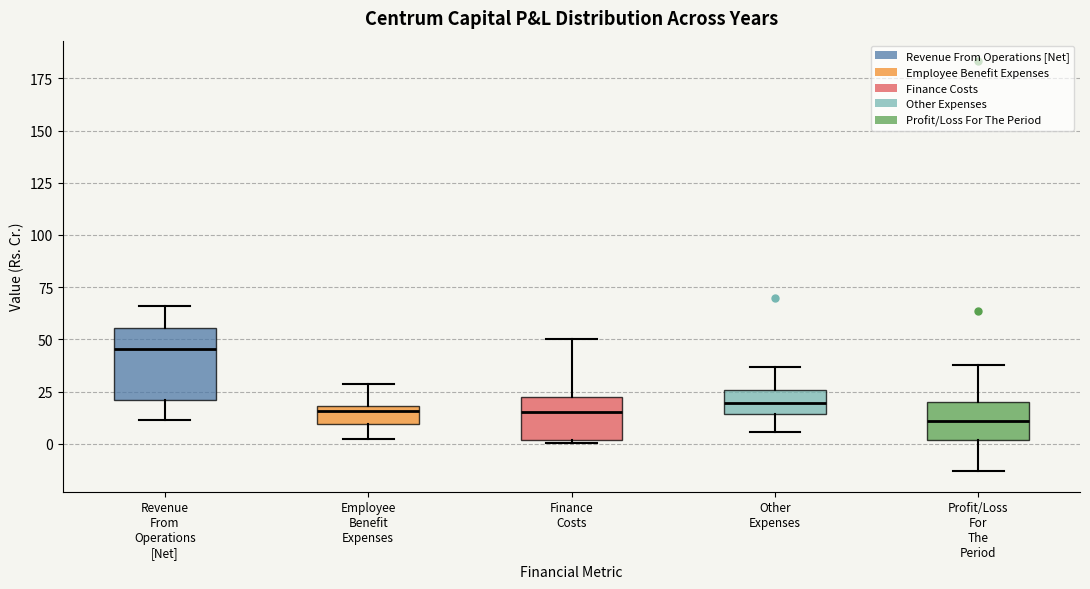

Reading left to right, read every box against the y-axis: the position of its median line, the range the box covers, and the ends of its whiskers. The values are not printed on the chart, so give them approximately, as read against the axis.

Revenue From Operations [Net]: median 45, box 20 to 55, whiskers 10 to 65
Employee Benefit Expenses: median 15, box 10 to 20, whiskers 0 to 30
Finance Costs: median 15, box 0 to 25, whiskers 0 to 50
Other Expenses: median 20, box 15 to 25, whiskers 5 to 35
Profit/Loss For The Period: median 10, box 0 to 20, whiskers -15 to 40